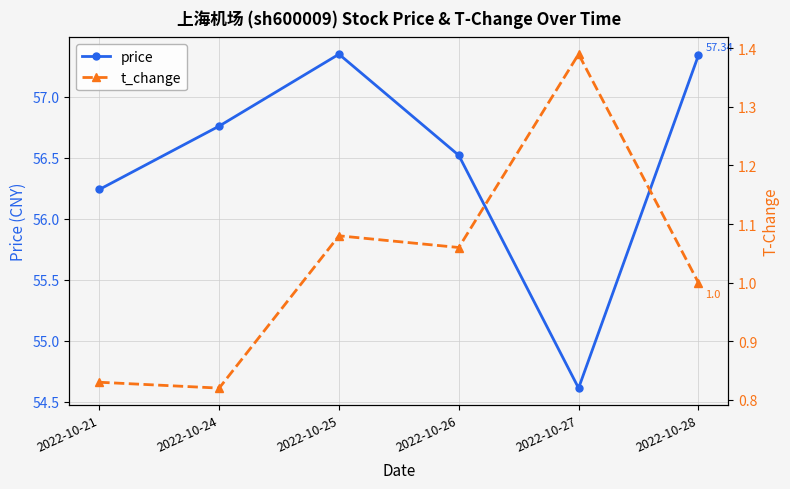

Rank the categories by t_change value from highest to lowest.

2022-10-27, 2022-10-25, 2022-10-26, 2022-10-28, 2022-10-21, 2022-10-24